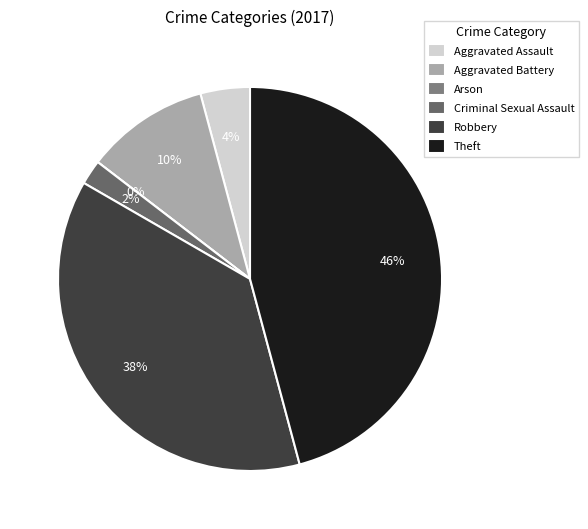

How many slices are in this pie chart?

6